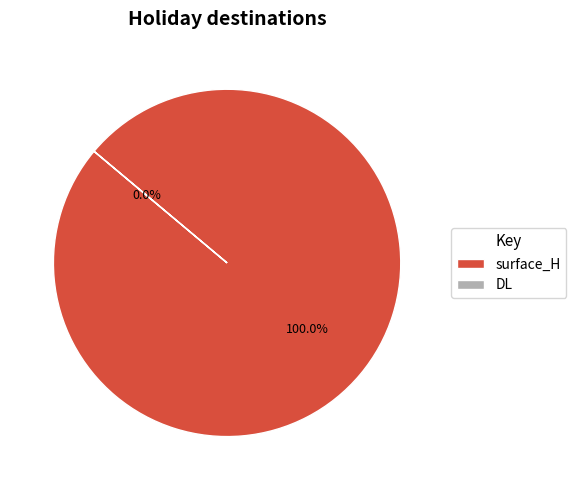

To the nearest percent, what is the average slice percentage?

50%